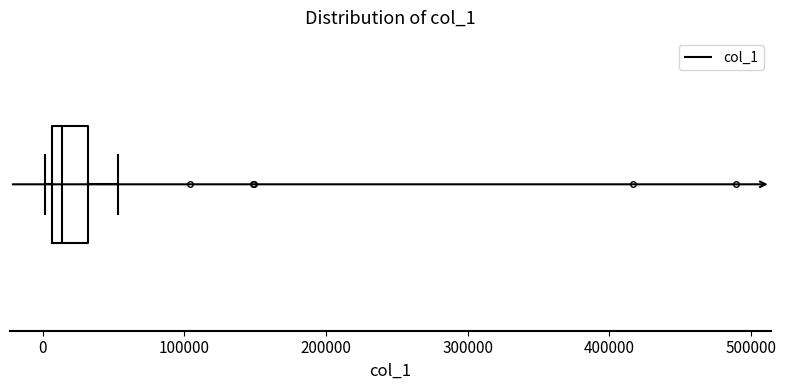

Where is the right edge of the box on the x-axis? The values are not printed on the chart, so give them approximately, as read against the axis.

30000